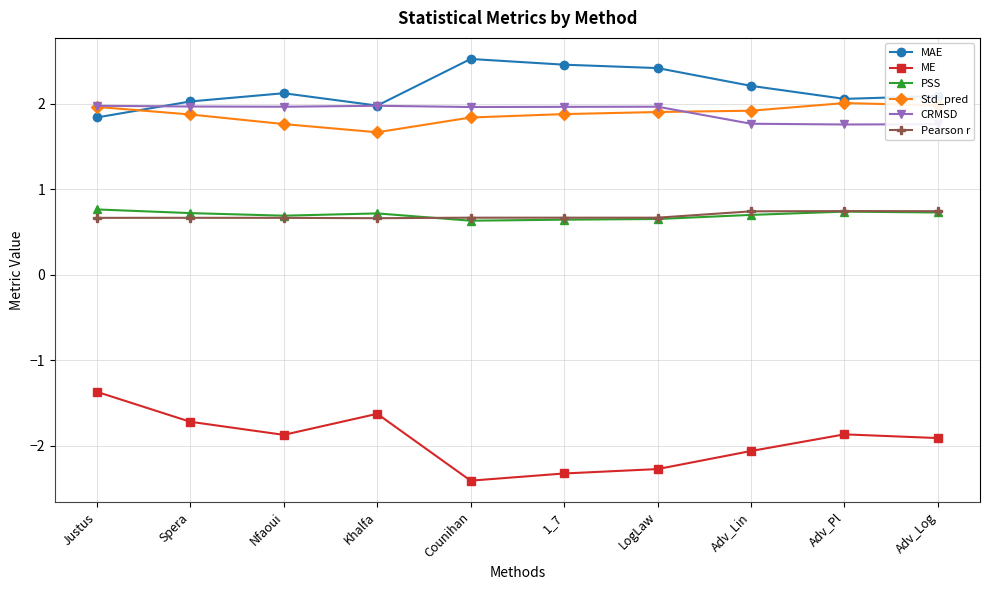

Which series ends up on top after the final intersection of Std_pred and MAE?

MAE